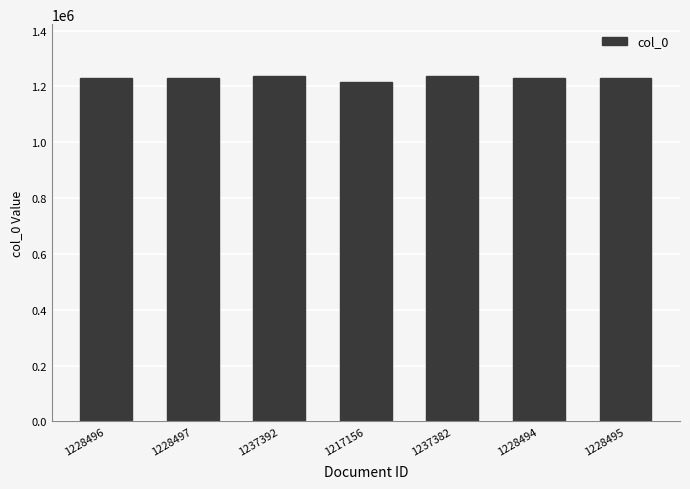

Approximately how many times larger is the value at 1228495 compared to 1228497?

1.0